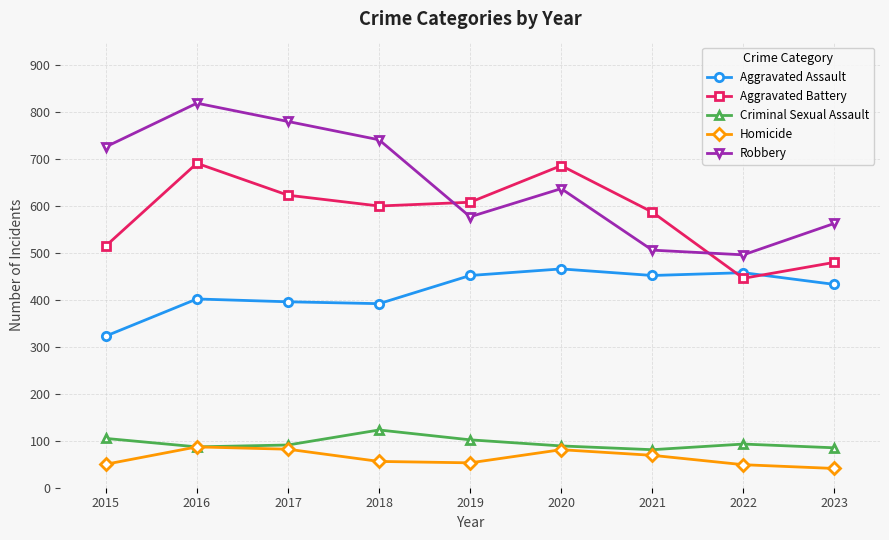

True or false: Robbery and Criminal Sexual Assault cross at least once.

False